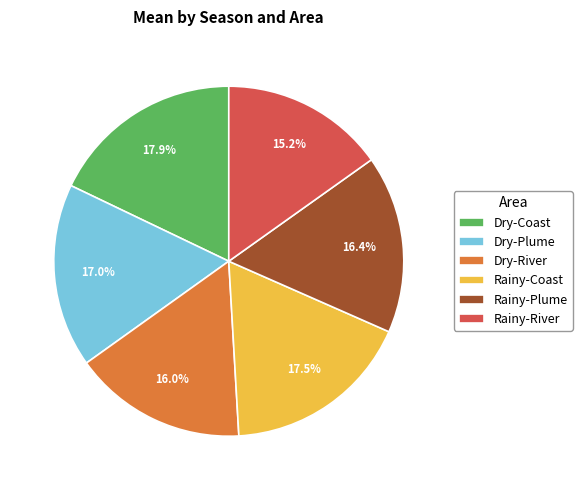

The Rainy-River slice represents 15% of the pie. True or false?

True